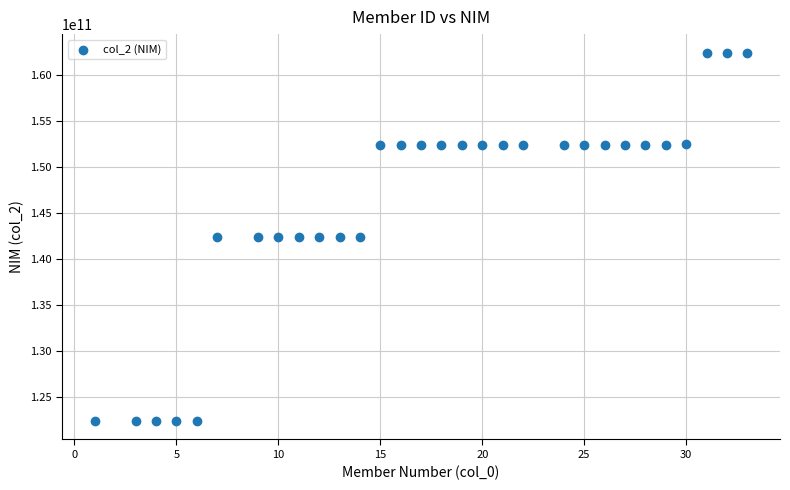

What is the range of X values (max minus min)?

32